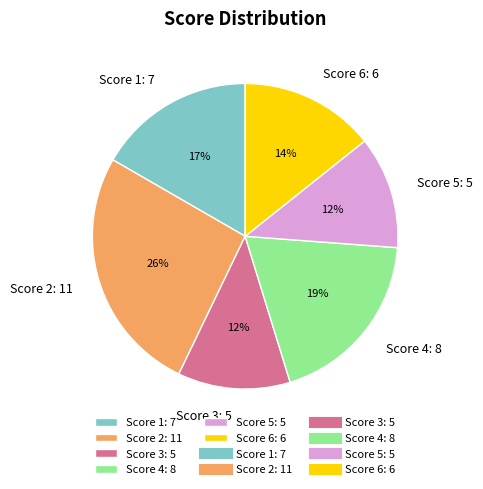

Is it true that Score 6: 6 is 6% of the pie?

False